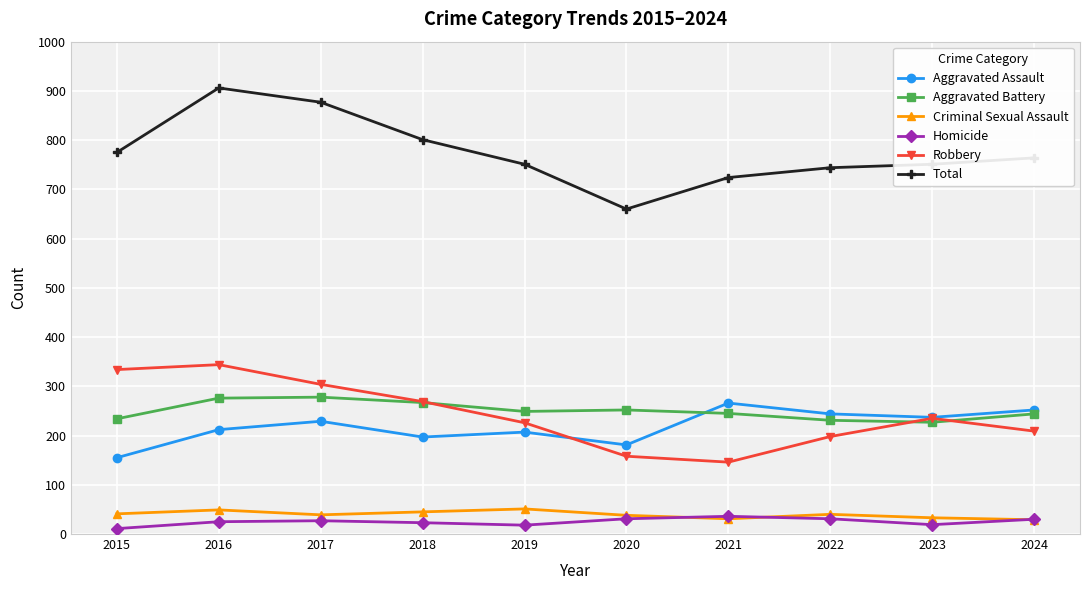

True or false: Robbery has more than 0 points higher than both neighbors.

True